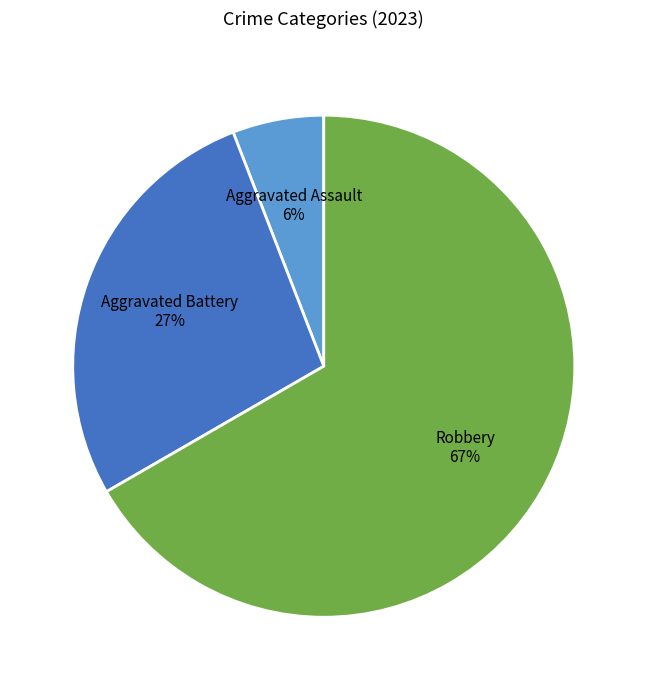

Which category has the biggest portion of the pie?

Robbery